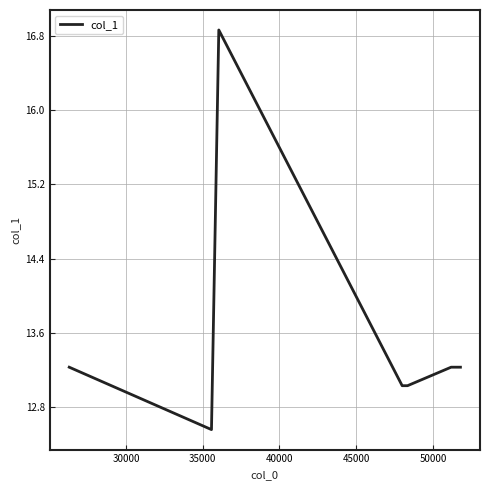

What is the average value?

13.6